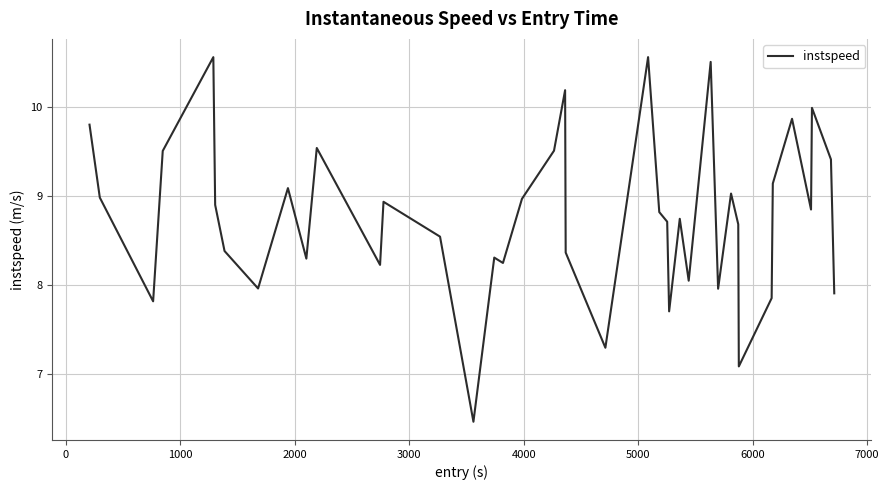

Count the number of categories in the chart.

40